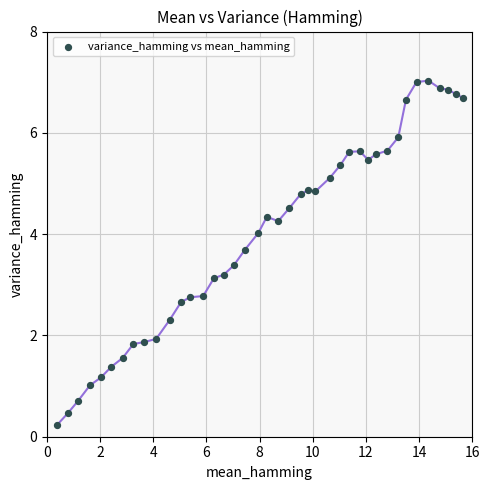

What is the range of Y values (max minus min)?

6.8